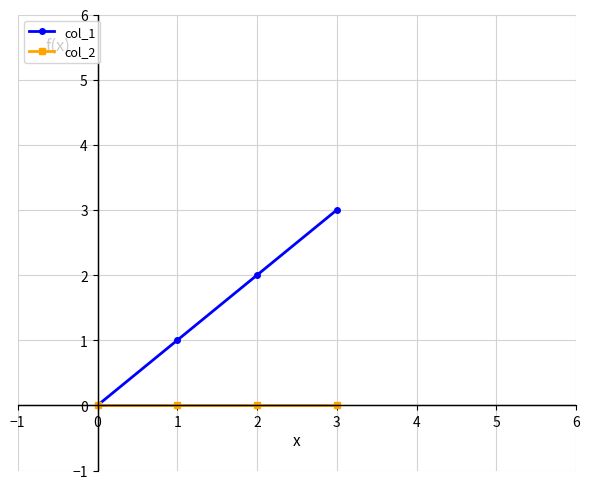

What is the difference between the highest and lowest values at 0?

0